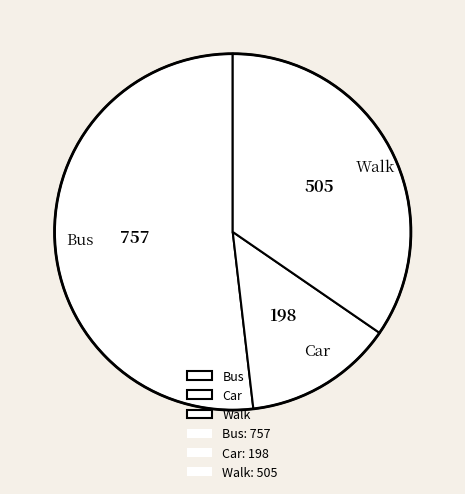

Which category has the biggest portion of the pie?

Bus